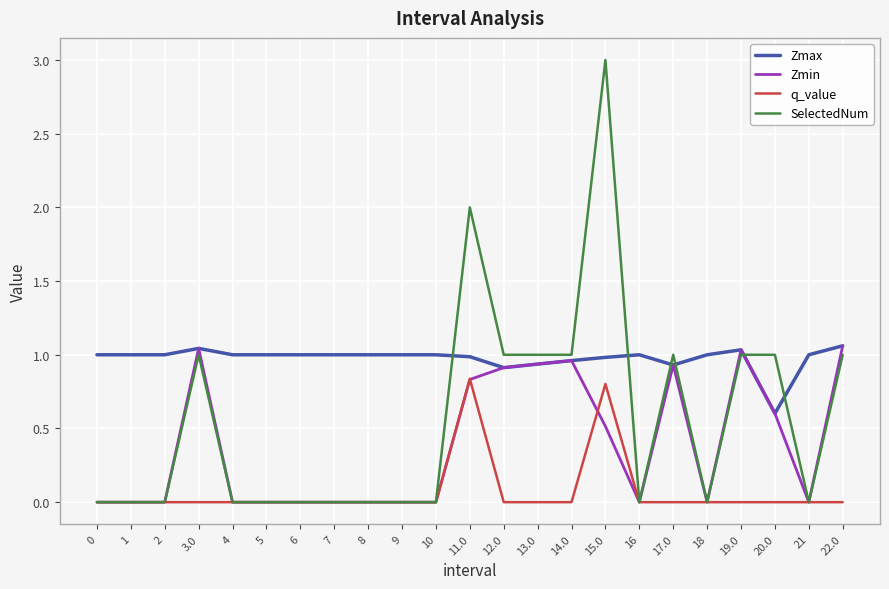

How many categories are shown in the chart?

23